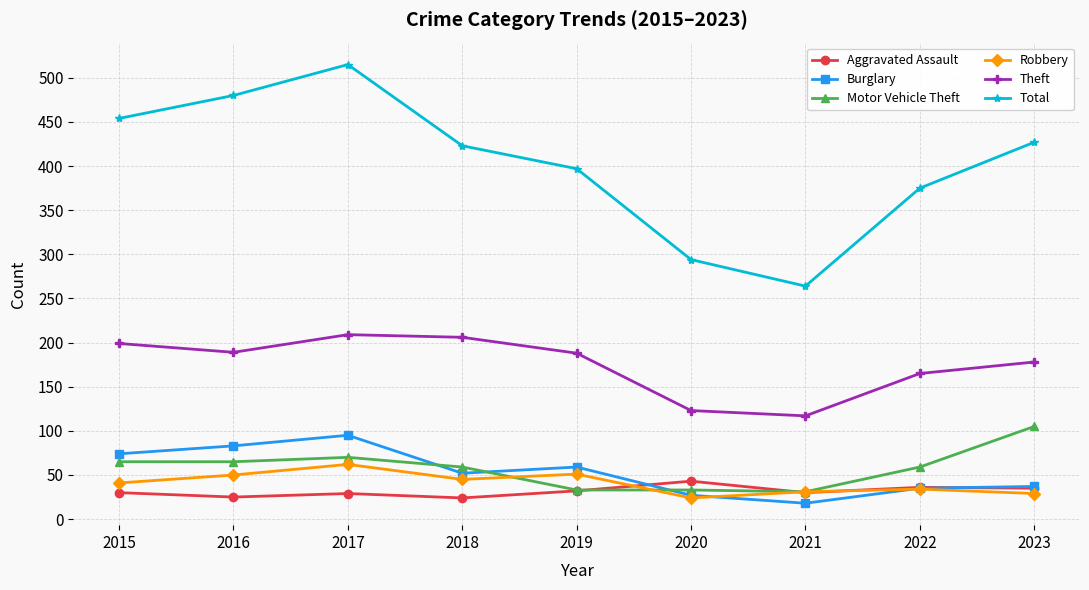

Where is the first local minimum for Theft?

2016